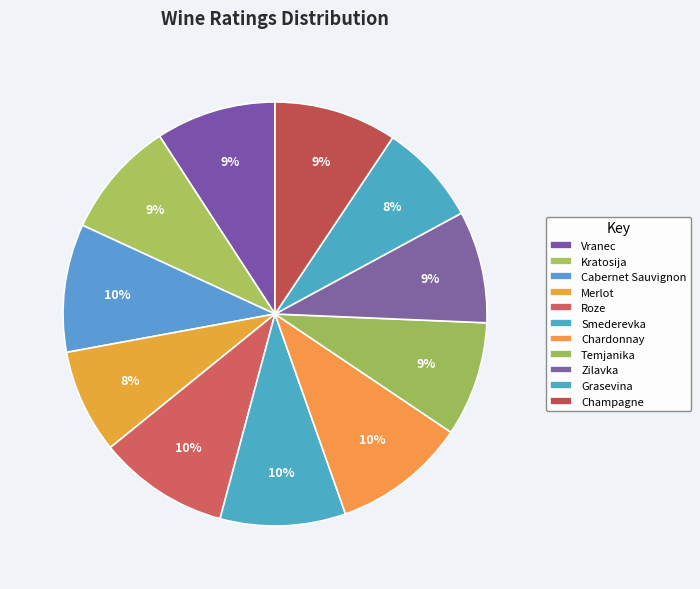

Is the sum of Chardonnay and Kratosija greater than half?

No